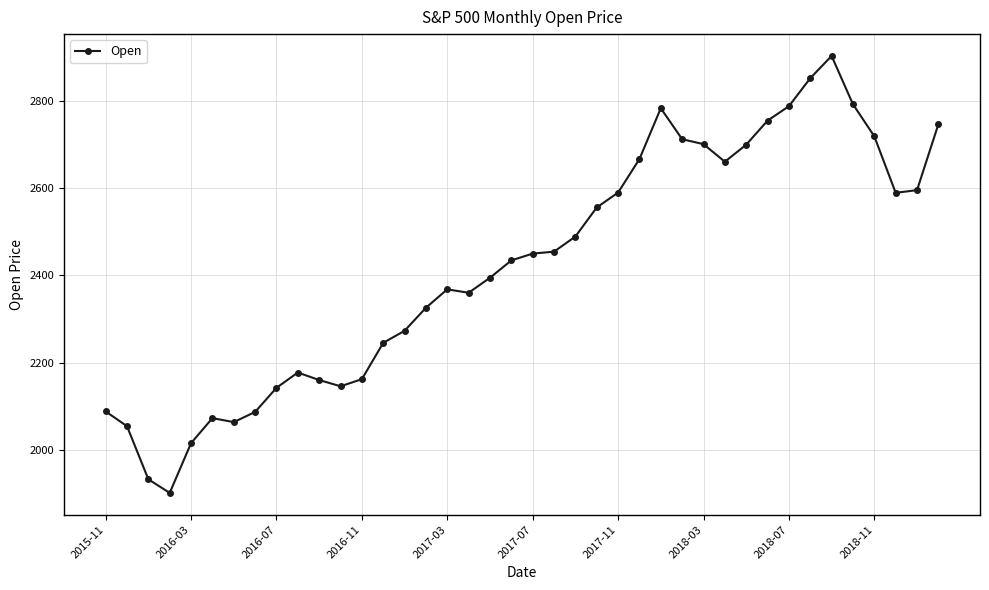

What is the difference between the maximum and minimum values?

1000.0